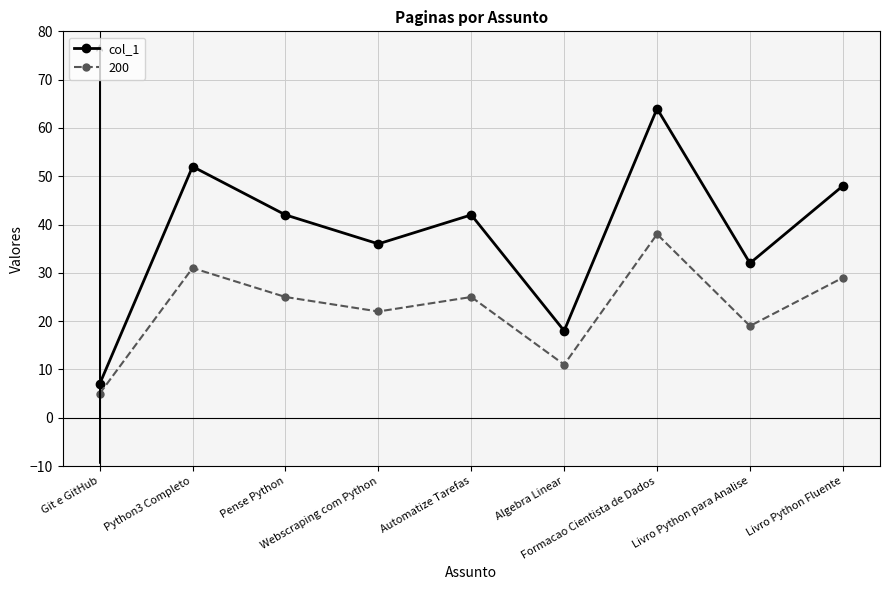

Which series has the largest range (max minus min)?

col_1